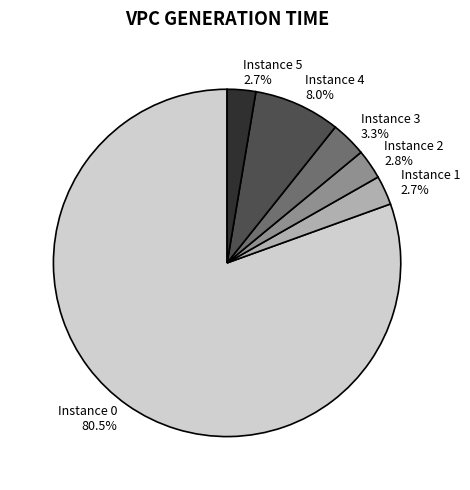

What percentage is NOT represented by Instance 3?

96.7%